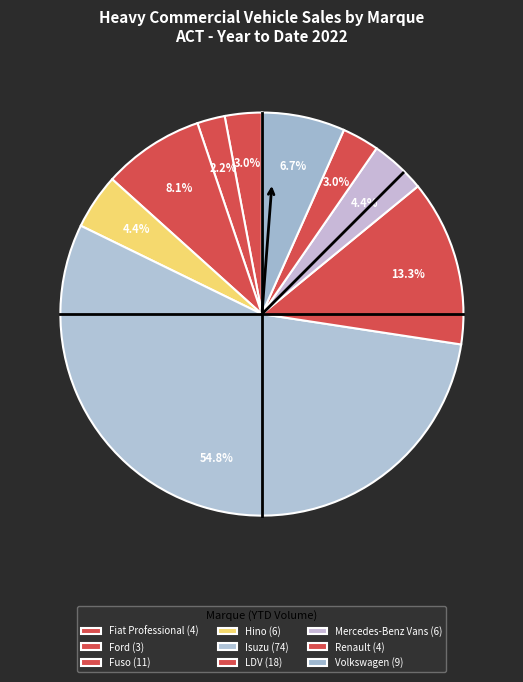

Does Renault account for over 50% of the chart?

No